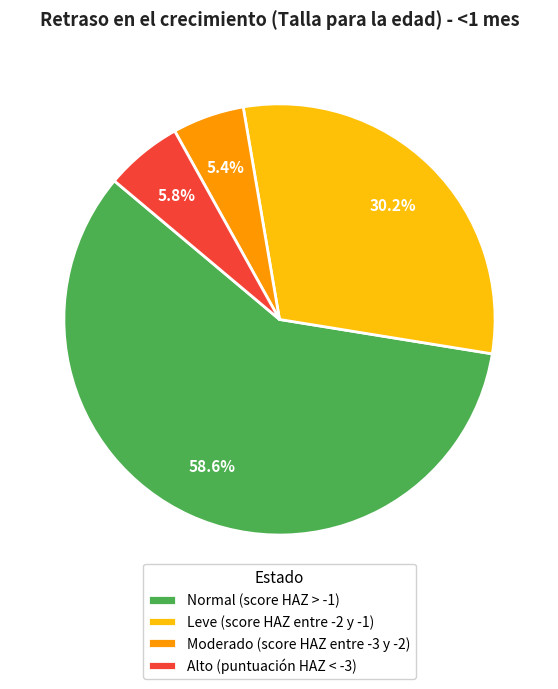

Is it true that Normal (score HAZ > -1) is 47% of the pie?

False